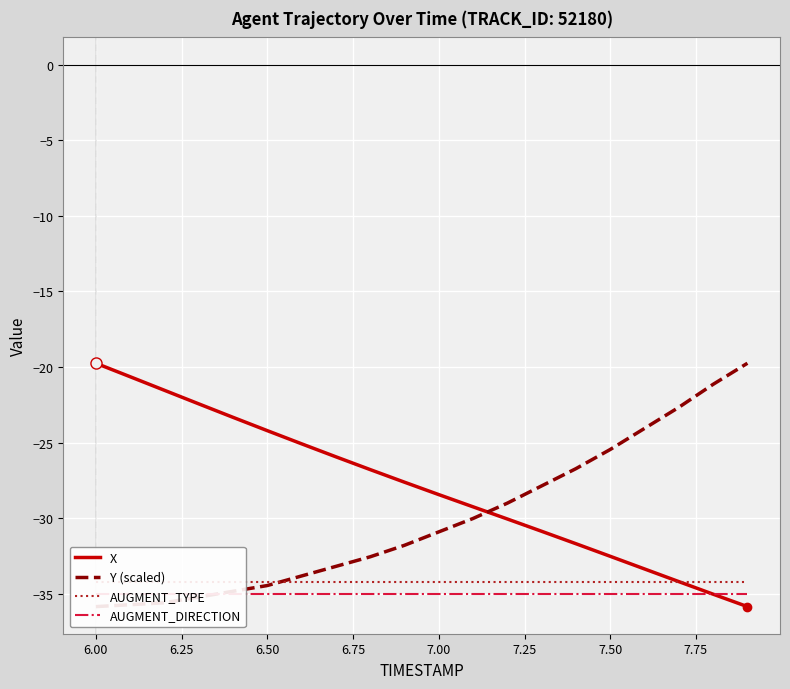

What is the maximum value for X?

-19.7